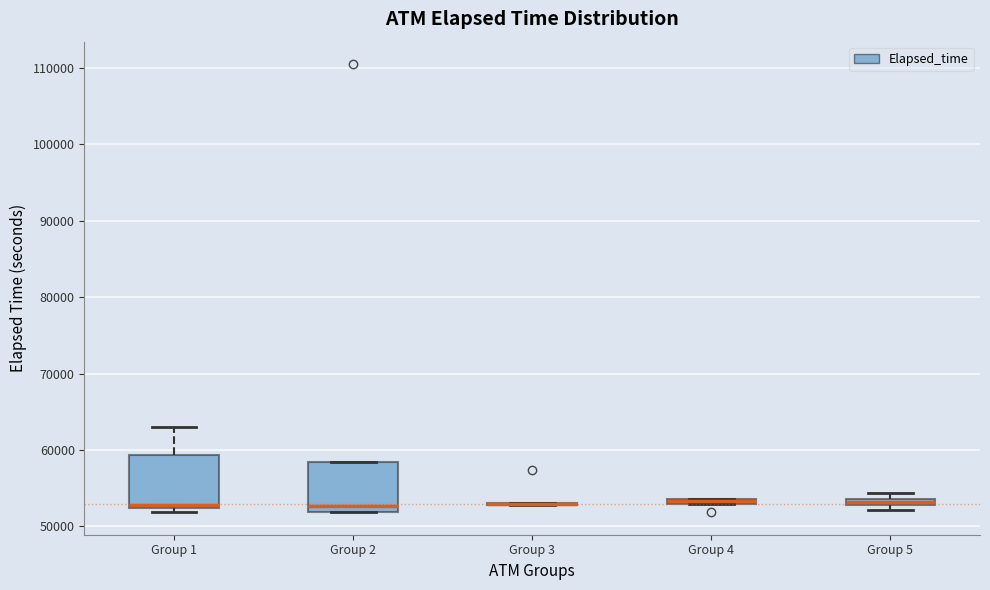

Where is the upper edge of the box for Group 4 on the y-axis? The values are not printed on the chart, so give them approximately, as read against the axis.

54000